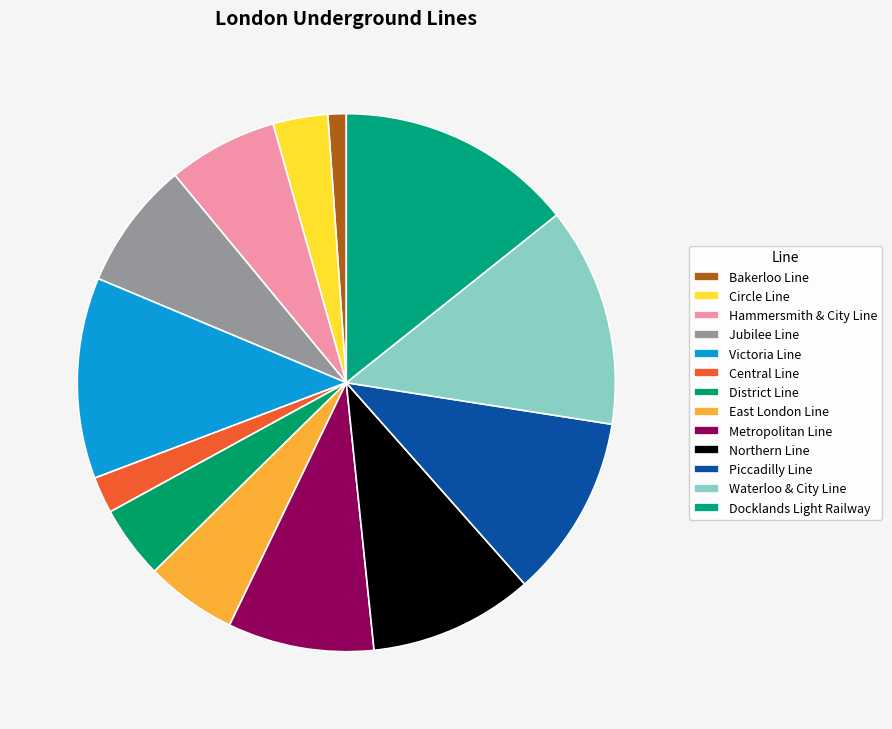

How many segments does this pie chart have?

13